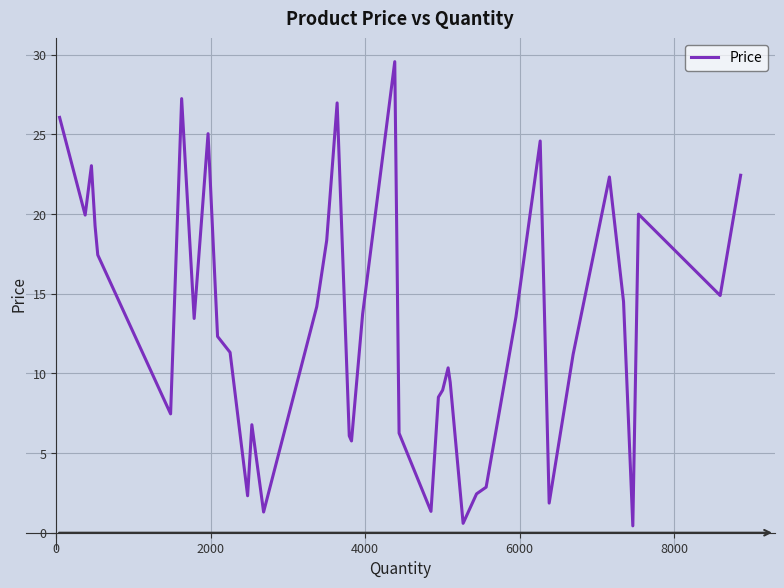

How many values are below 13?

20